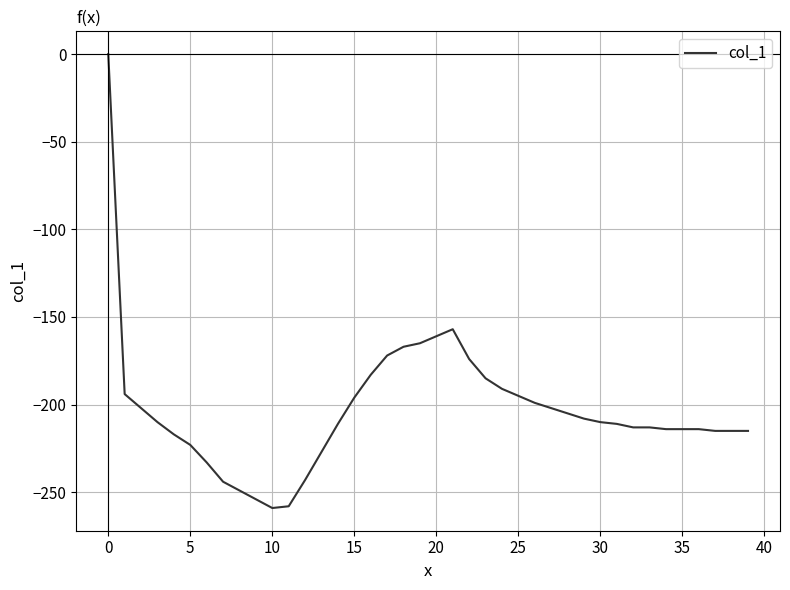

What is the smallest value displayed?

-259